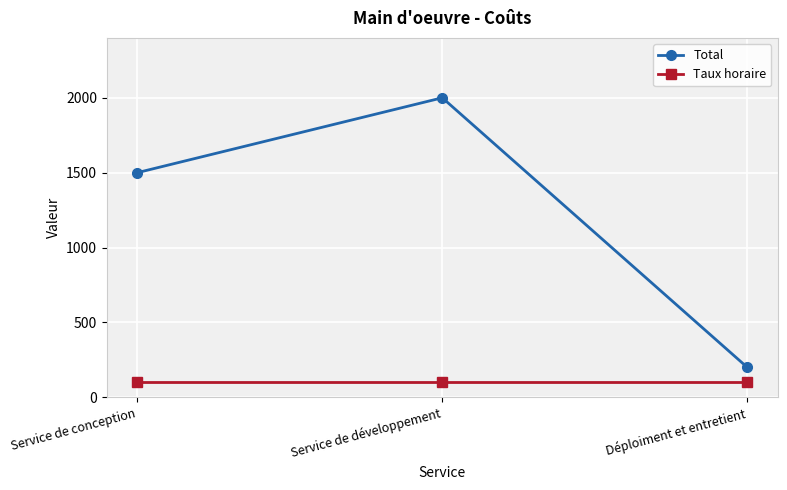

List the labels in order of Total value, smallest first.

Déploiment et entretient, Service de conception, Service de développement